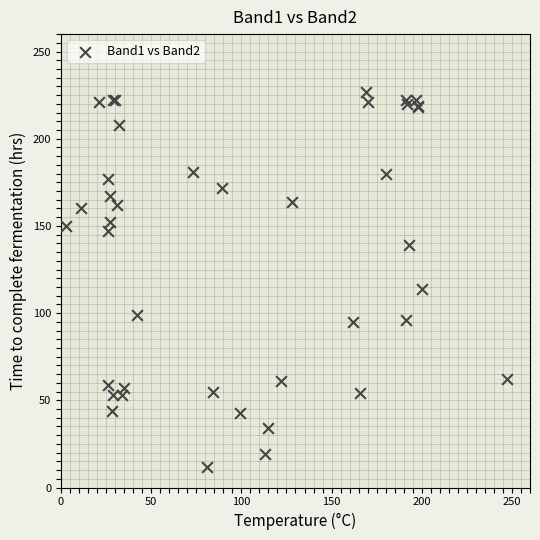

What Y value in the scatter plot is closest to 119?

114